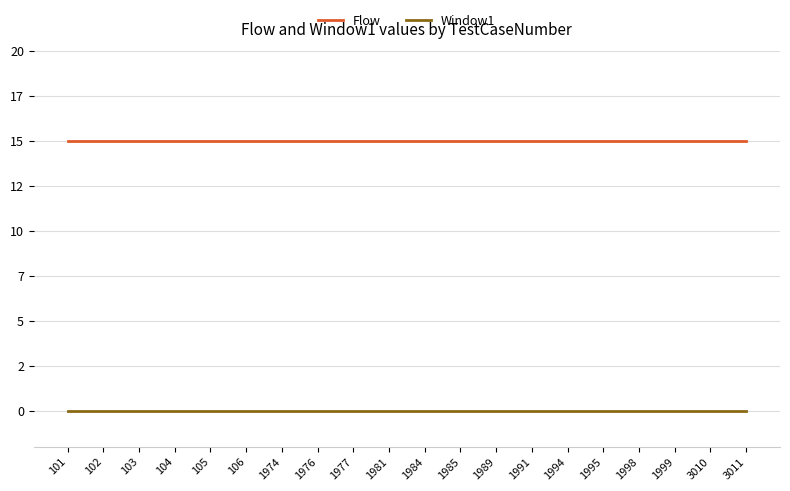

Reading left to right, list all the values displayed in this chart.

Flow: 15	15	15	15	15	15	15	15	15	15	15	15	15	15	15	15	15	15	15	15
Window1: 0	0	0	0	0	0	0	0	0	0	0	0	0	0	0	0	0	0	0	0